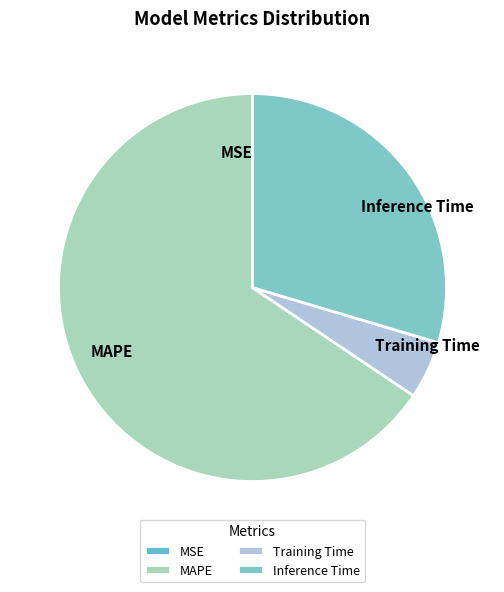

Combined, do MAPE and Inference Time account for over 50%?

Yes